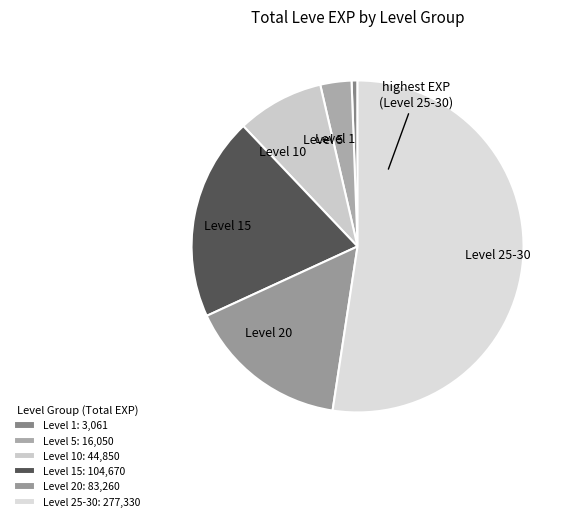

Is it true that Level 15 is 20% of the pie?

True